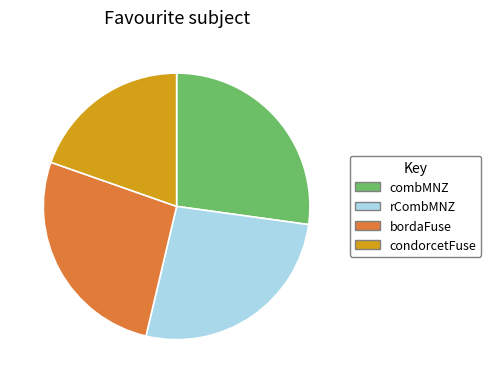

How many slices are in this pie chart?

4